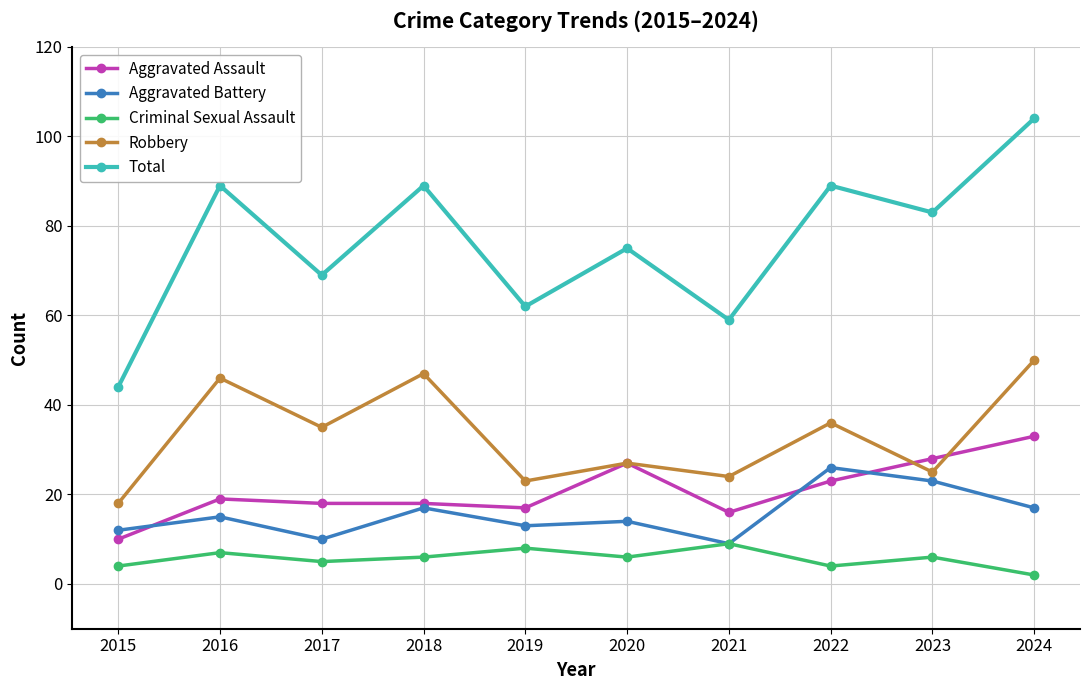

Reading left to right, transcribe all the data shown in this chart.

Aggravated Assault: 10	19	18	18	17	27	16	23	28	33
Aggravated Battery: 12	15	10	17	13	14	9	26	23	17
Criminal Sexual Assault: 4	7	5	6	8	6	9	4	6	2
Robbery: 18	46	35	47	23	27	24	36	25	50
Total: 44	89	69	89	62	75	59	89	83	104